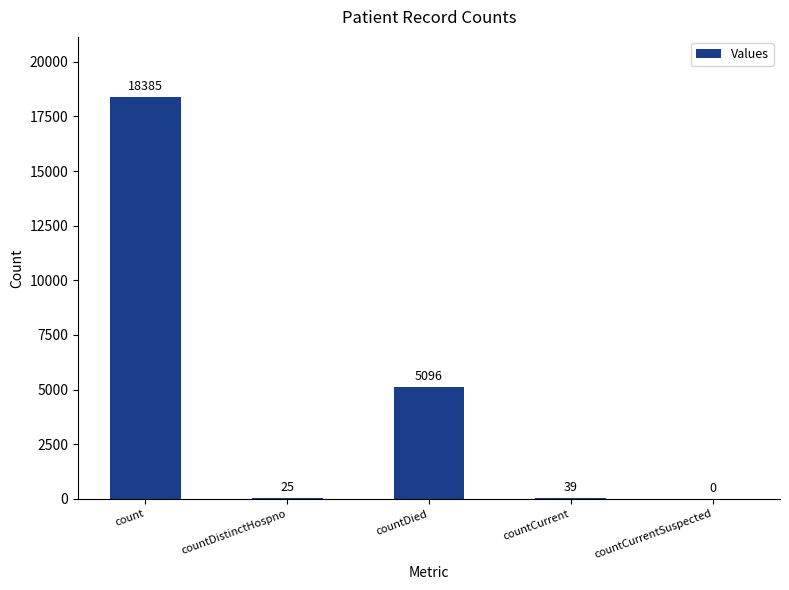

Where is the data nearest to the value 9192?

countDied